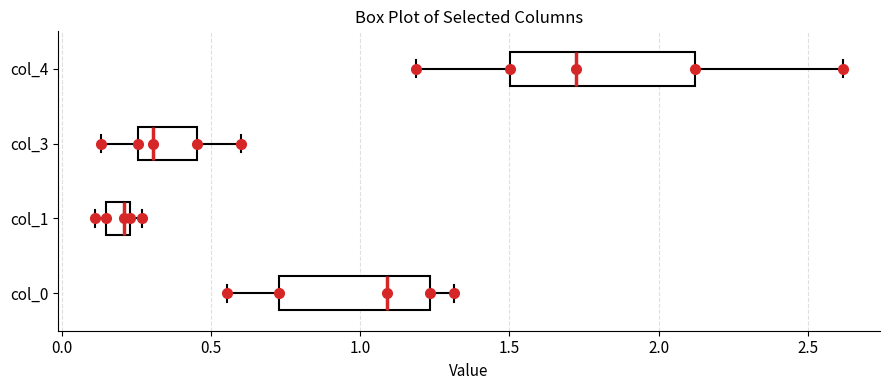

Comparing the boxes themselves (not the whiskers), which one is the widest?

col_4